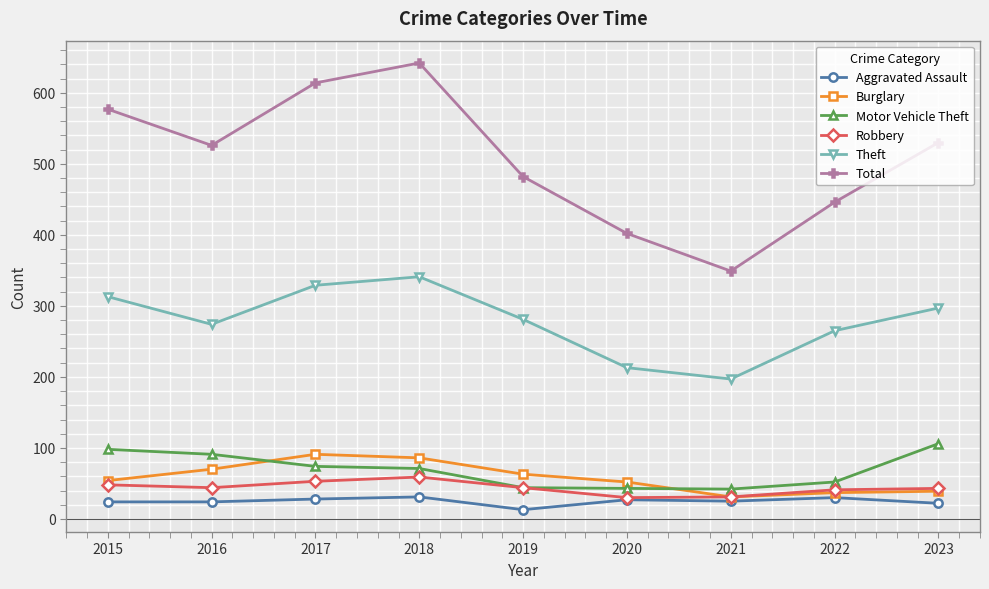

Which series has the largest total across all categories?

Total